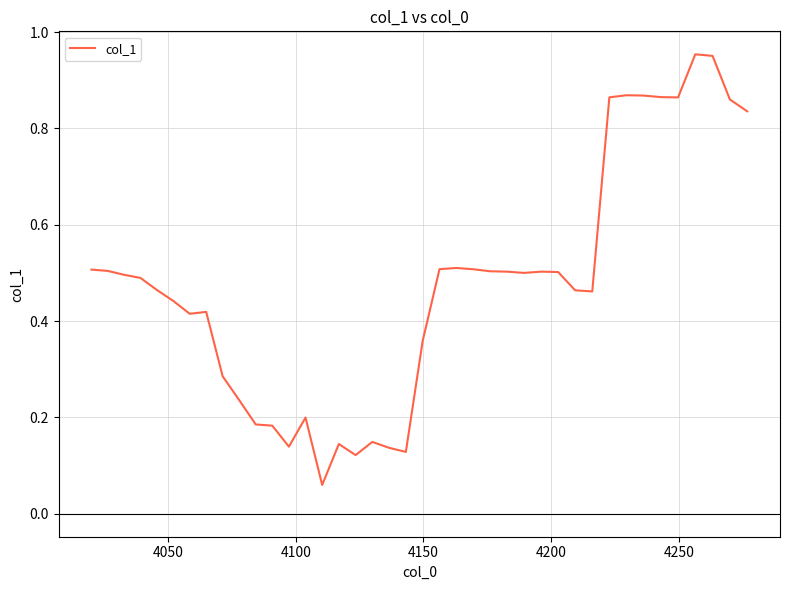

How many lines are shown in the chart?

1